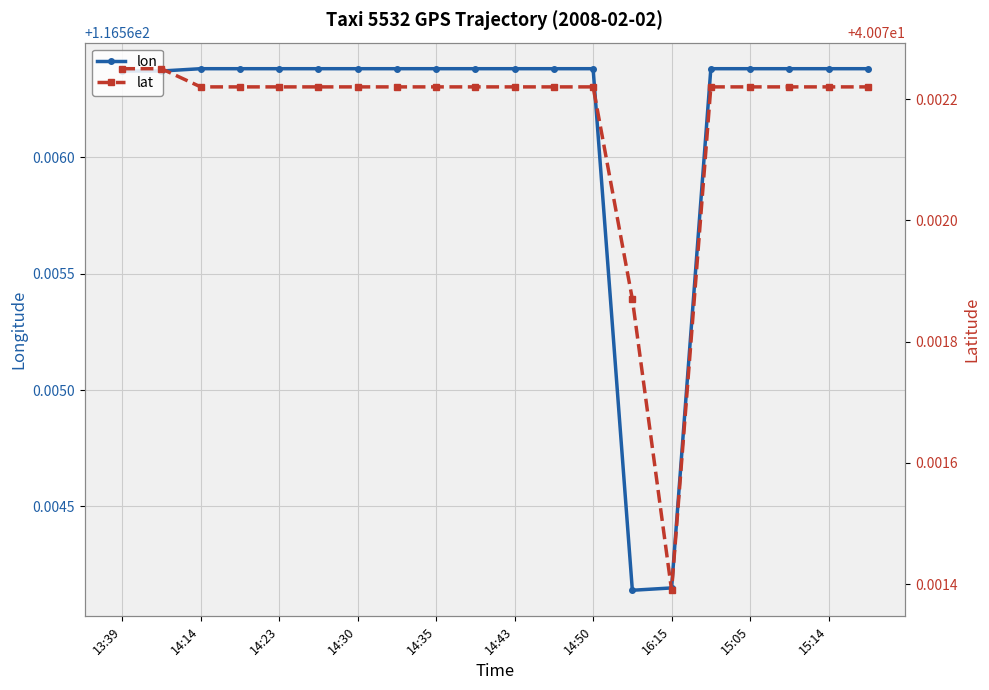

The value of lat at 15:14 is 56.8. True or false?

False